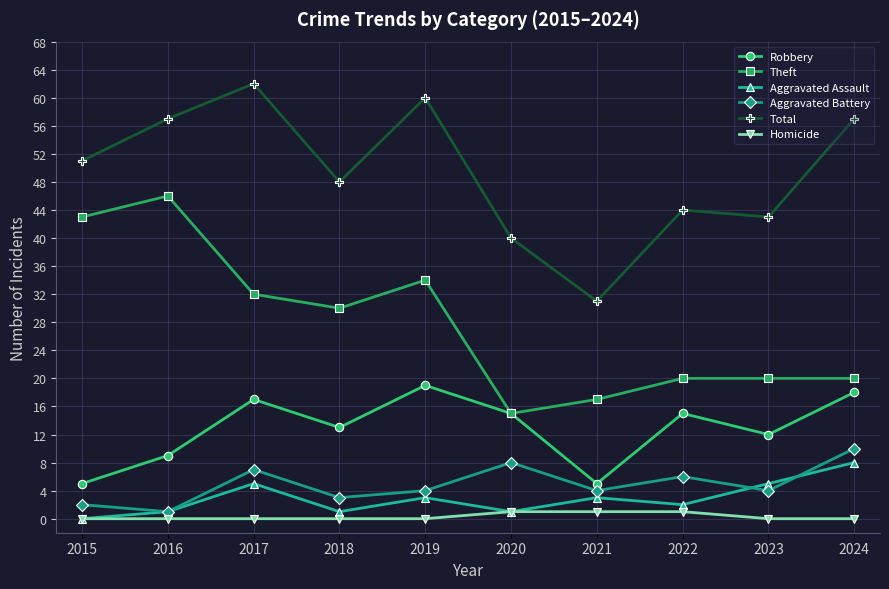

What is the spread (max minus min) of values at 2015?

51